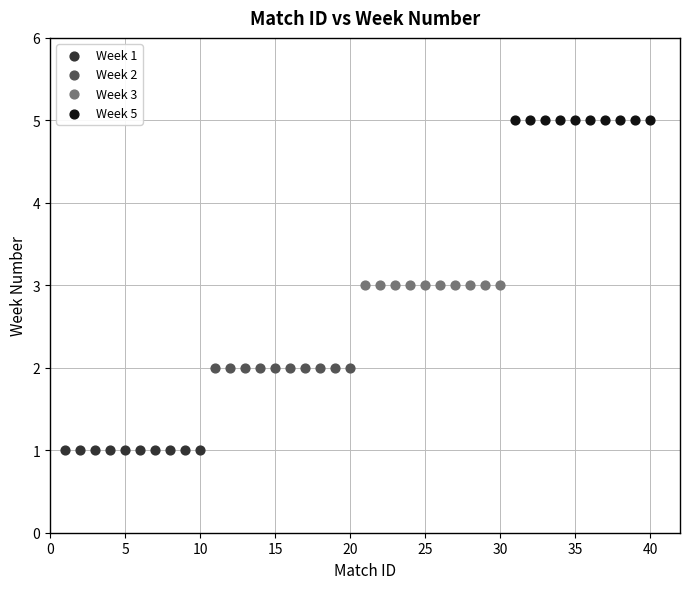

Which series reaches the maximum Y coordinate?

Week 5